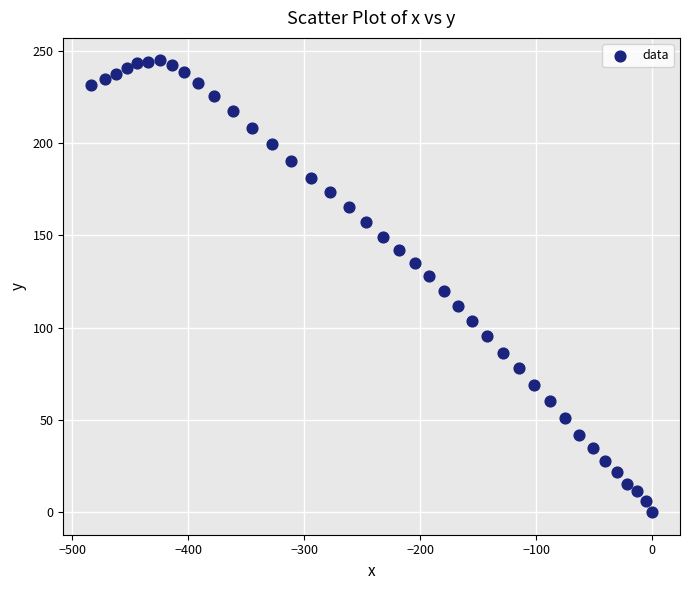

What is the range of Y values (max minus min)?

244.9